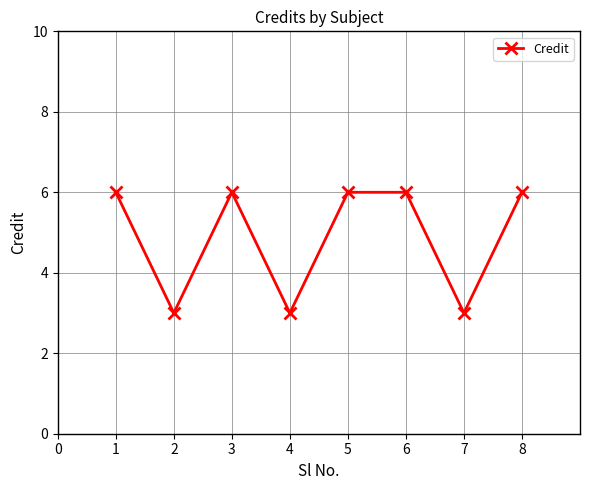

Count the number of categories in the chart.

8